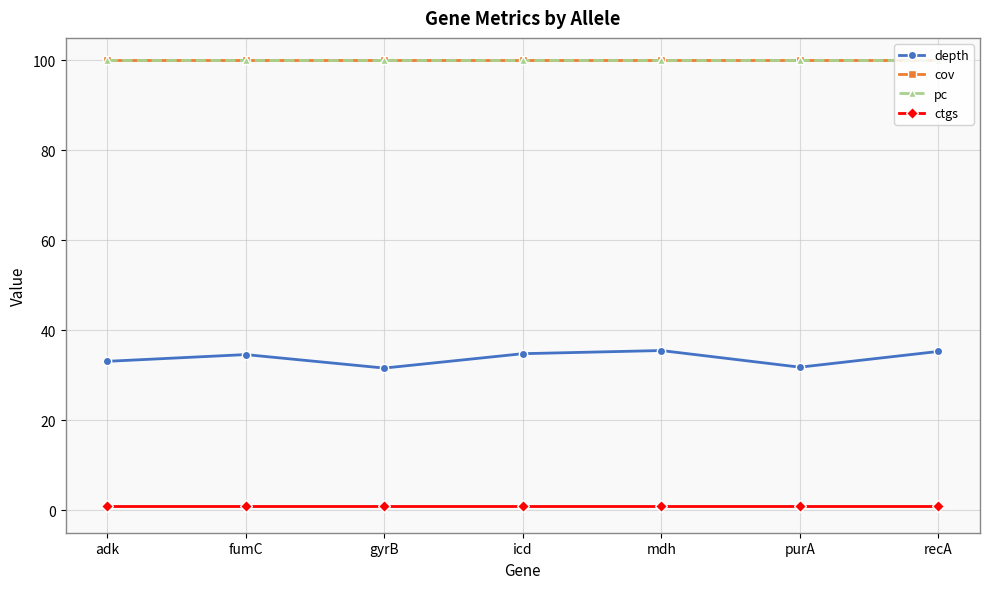

Reading right to left, what are all the values shown in this chart?

depth: recA=35.3	purA=31.8	mdh=35.5	icd=34.8	gyrB=31.6	fumC=34.6	adk=33.1
cov: recA=100.0	purA=100.0	mdh=100.0	icd=100.0	gyrB=100.0	fumC=100.0	adk=100.0
pc: recA=100.0	purA=100.0	mdh=100.0	icd=100.0	gyrB=100.0	fumC=100.0	adk=100.0
ctgs: recA=1.0	purA=1.0	mdh=1.0	icd=1.0	gyrB=1.0	fumC=1.0	adk=1.0